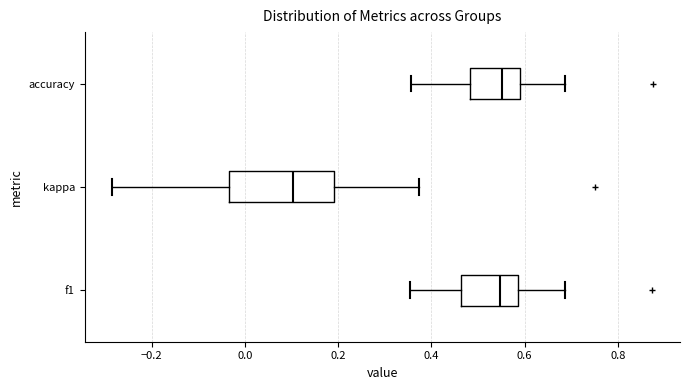

Which box is the widest, from its left edge to its right edge?

kappa